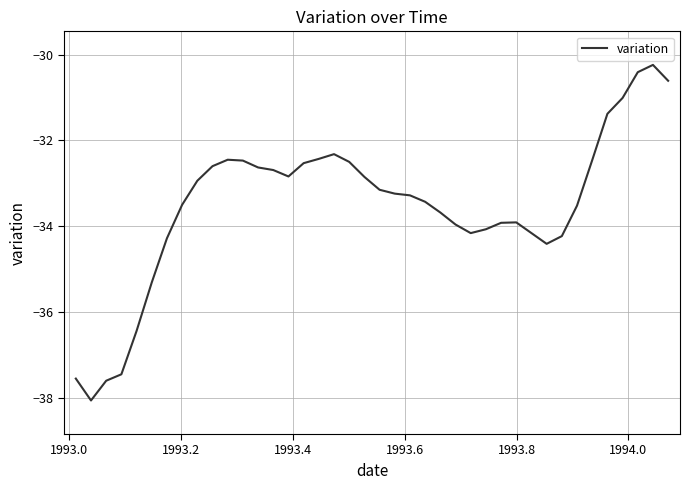

What is the minimum value shown in the chart?

-38.1